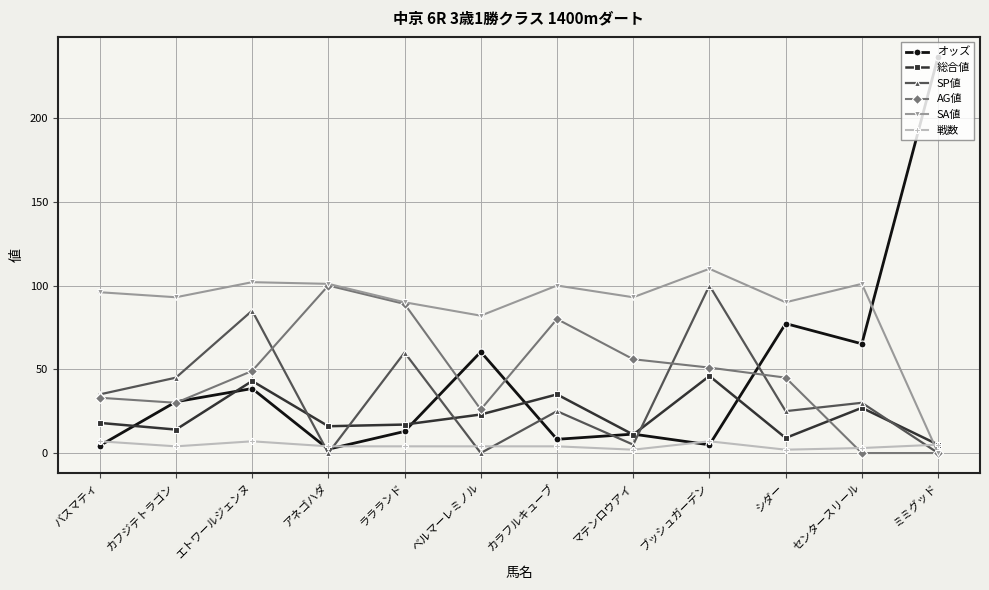

At which label does 戦数 first exceed 4?

バスマティ